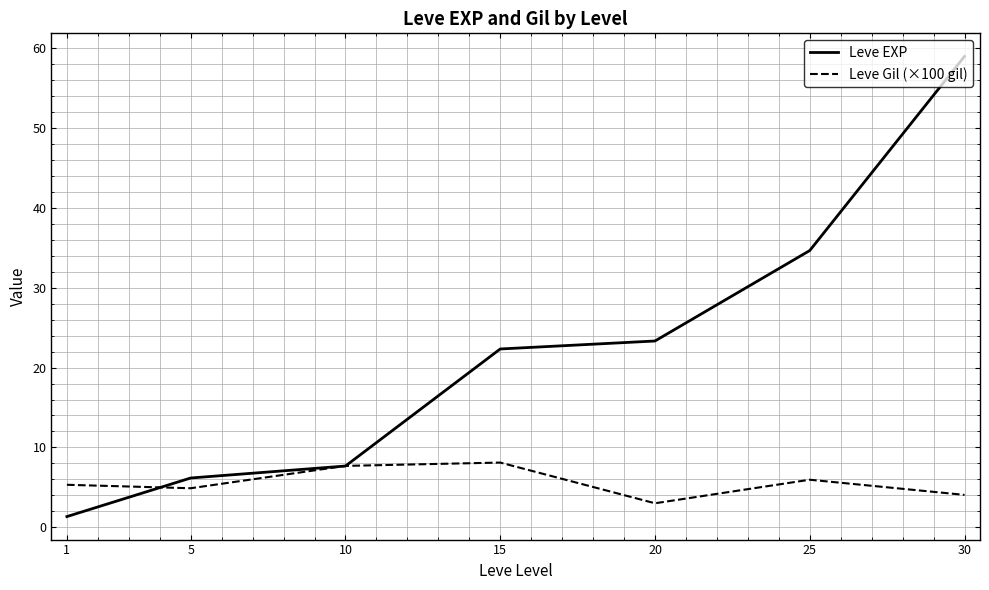

The value of Leve EXP at 5 is 4.2. True or false?

False